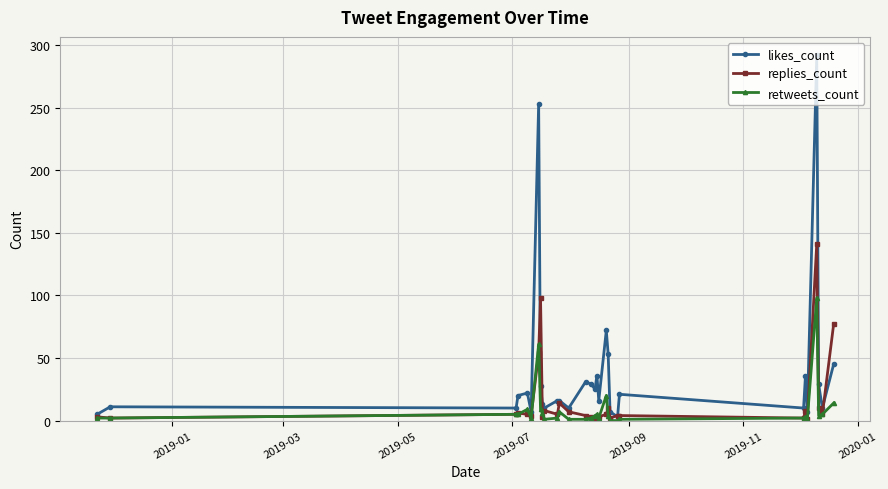

True or false: likes_count has more than 0 points higher than both neighbors.

True